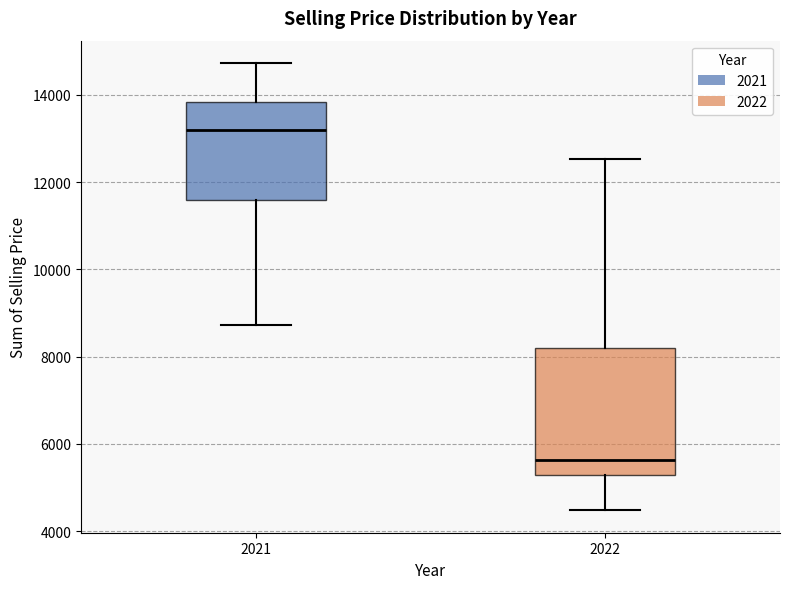

Where is the lower edge of the box at x = 2022 on the y-axis? The values are not printed on the chart, so give them approximately, as read against the axis.

5200